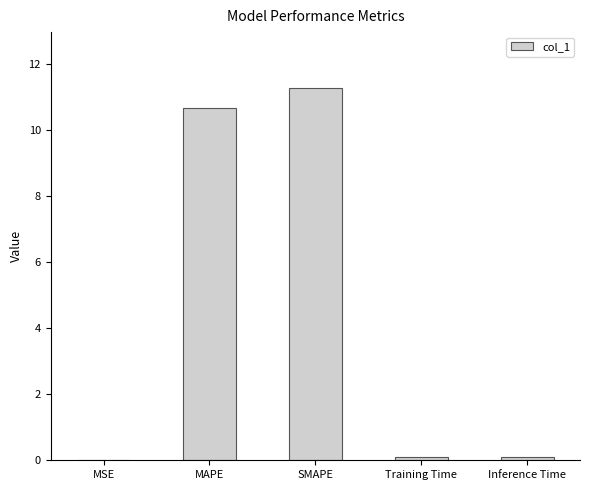

The value at MAPE is 15.1. True or false?

False